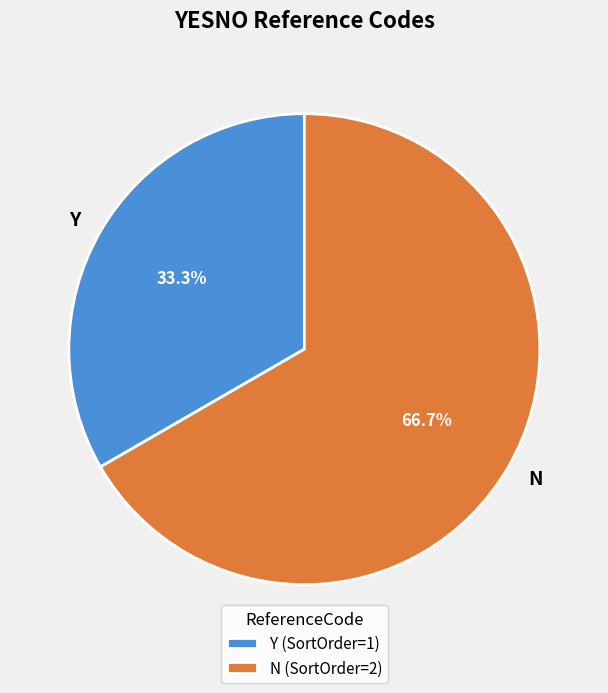

Between N and Y, which is larger?

N